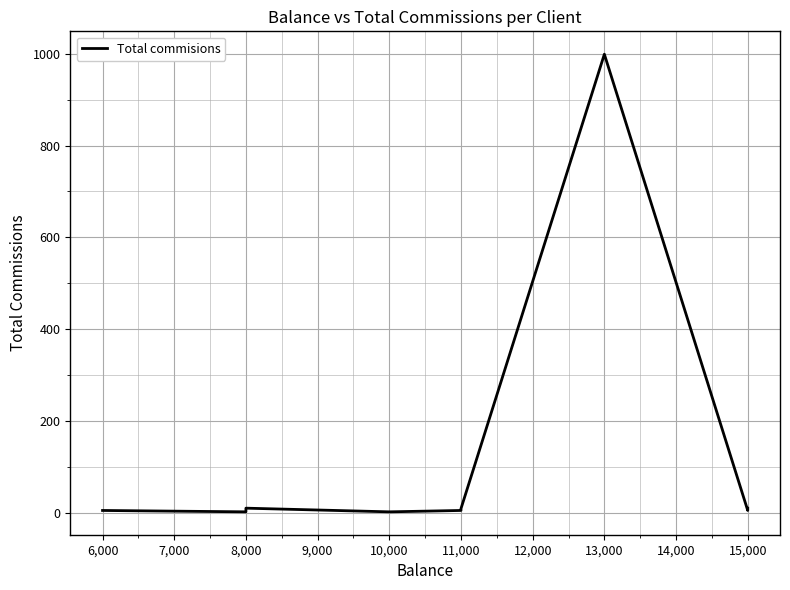

What is the ratio of the value at 6,000 to the value at 9,000?

0.8